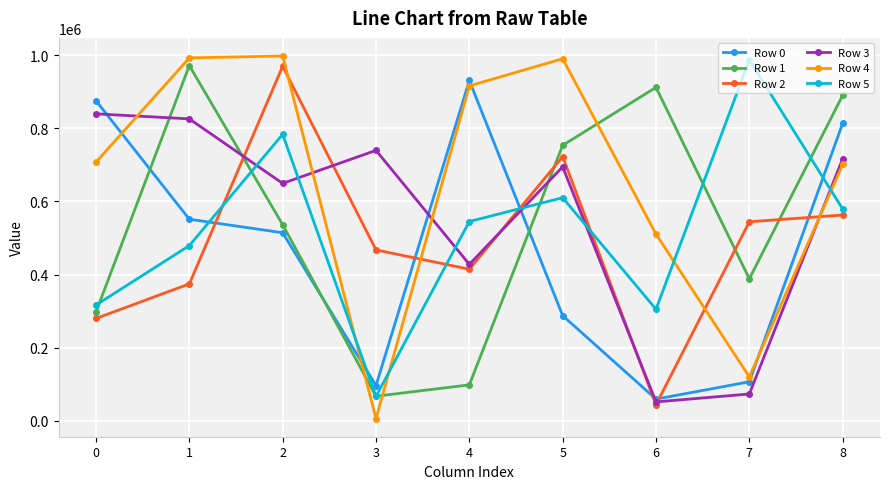

At which category is the sum across all series the highest?

2